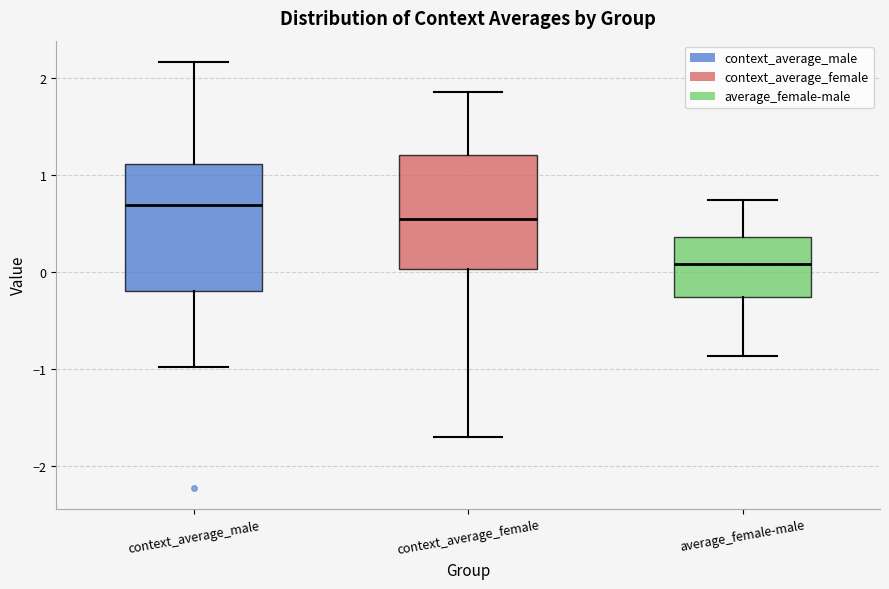

Where does the median line of the box for context_average_male sit on the y-axis? The values are not printed on the chart, so give them approximately, as read against the axis.

0.7